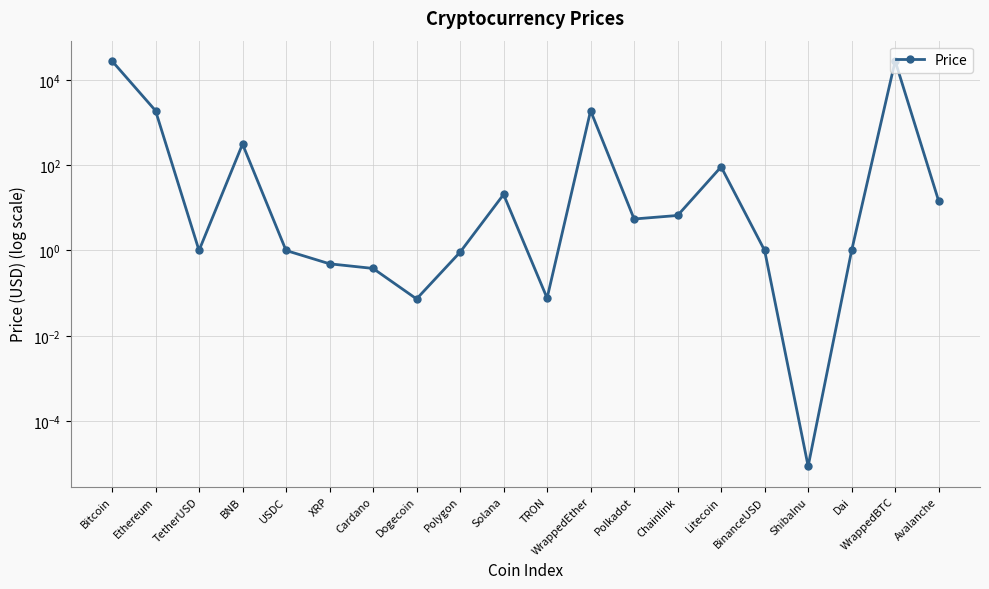

Reading left to right, transcribe all the data shown in this chart.

Bitcoin=27683.8	Ethereum=1891.9	TetherUSD=1.0	BNB=311.6	USDC=1.0	XRP=0.5	Cardano=0.4	Dogecoin=0.1	Polygon=0.9	Solana=20.6	TRON=0.1	WrappedEther=1890.5	Polkadot=5.5	Chainlink=6.6	Litecoin=91.2	BinanceUSD=1.0	ShibaInu=0.0	Dai=1.0	WrappedBTC=27731.0	Avalanche=14.4